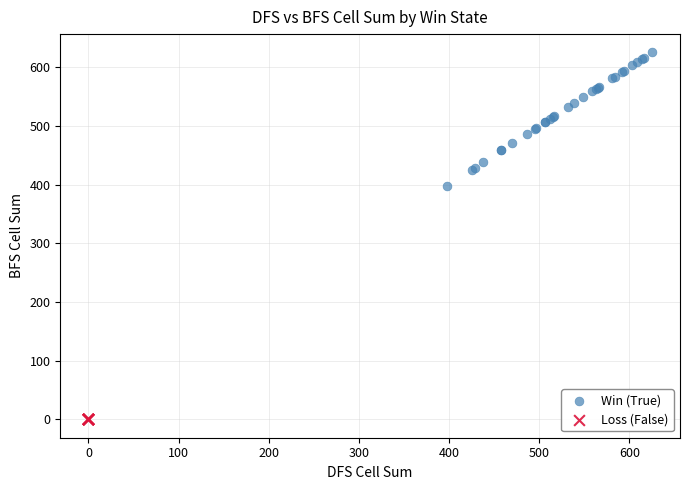

Which series contains the highest Y value?

Win (True)